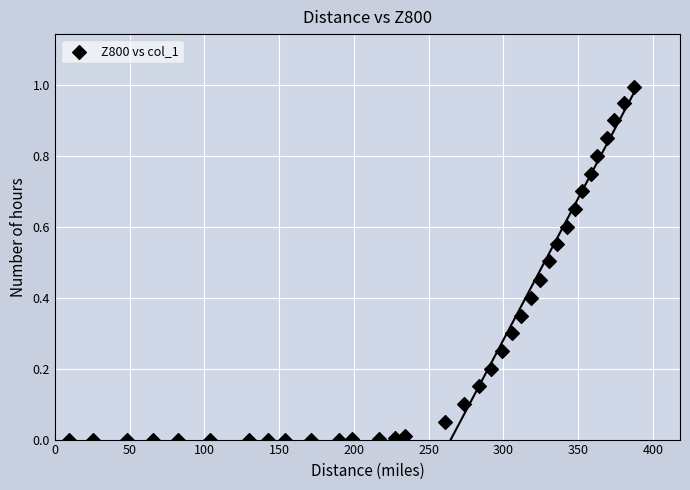

What is the range of Y values (max minus min)?

1.0